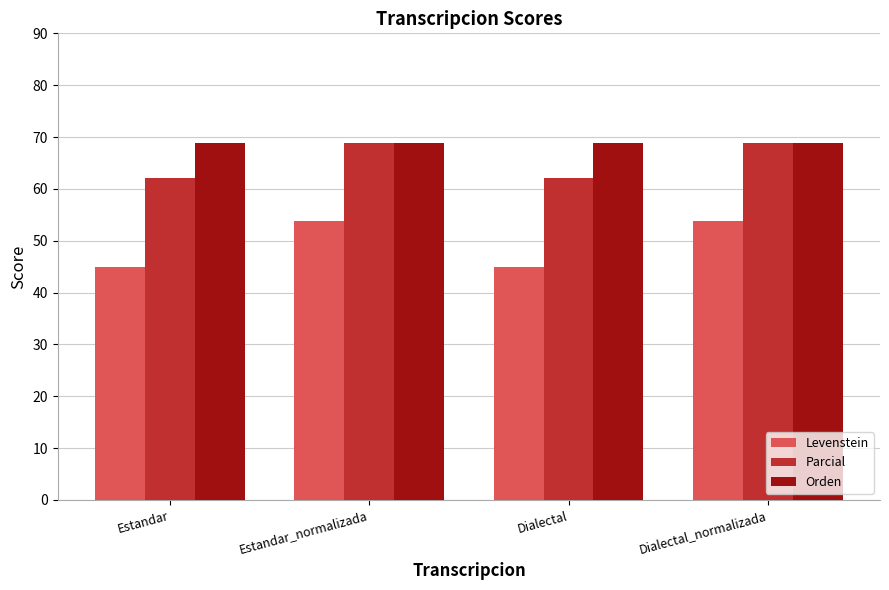

Does the chart contain any negative values?

No